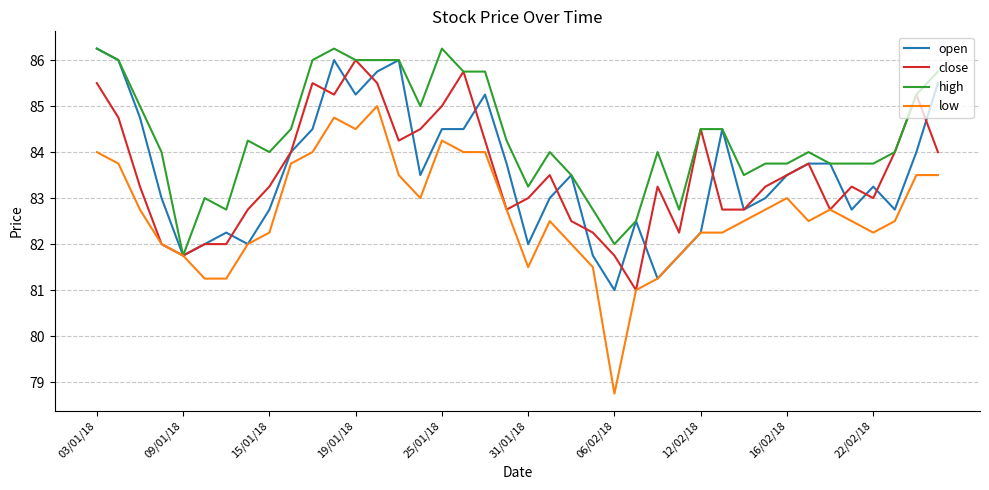

What is the minimum value shown in the chart?

78.8